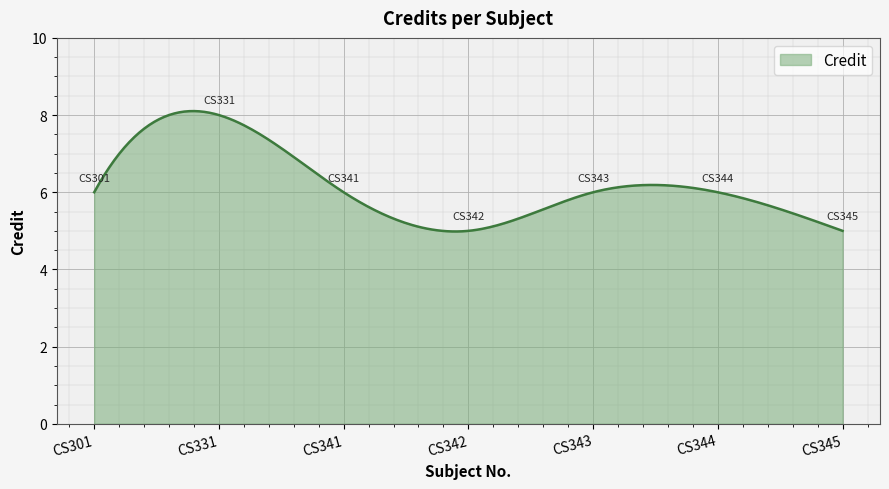

What is the minimum value shown in the chart?

5.0